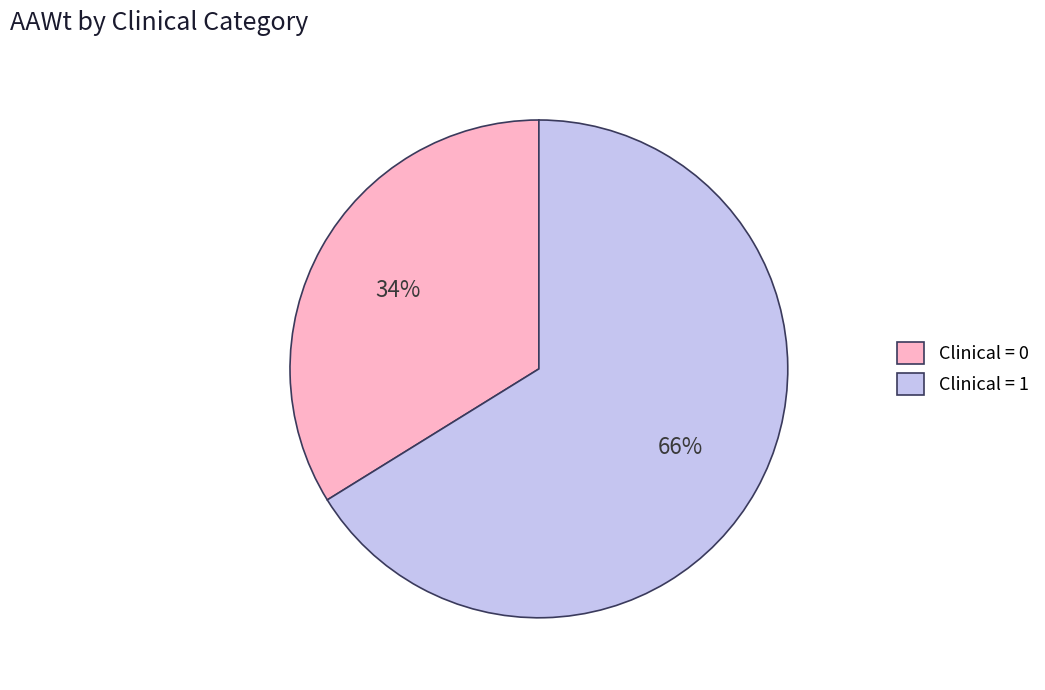

The Clinical = 0 slice represents 42% of the pie. True or false?

False